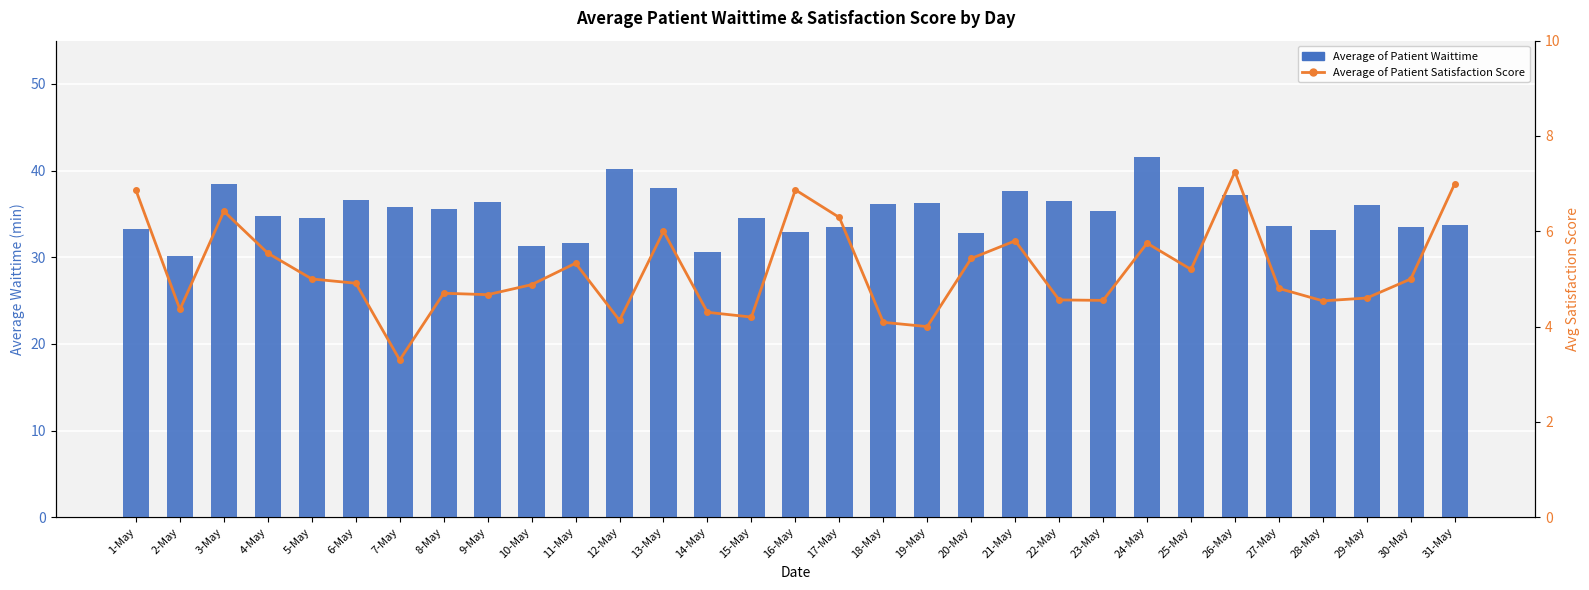

How many groups of bars are there?

31